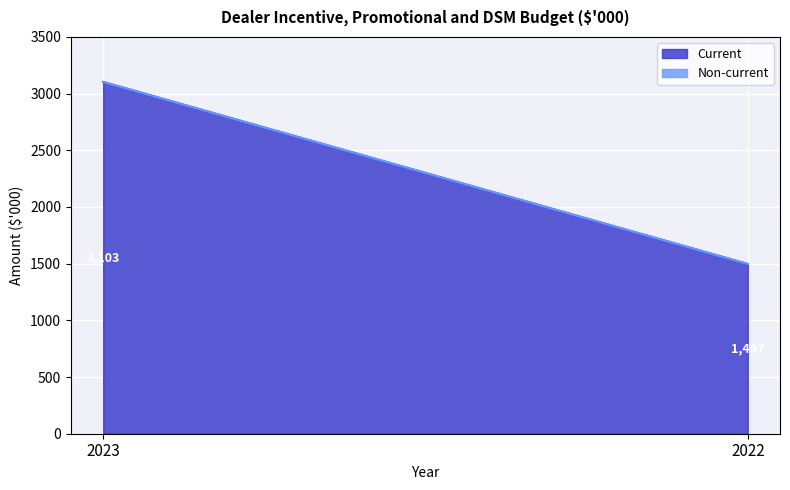

How many data points in Current are less than 3103?

1